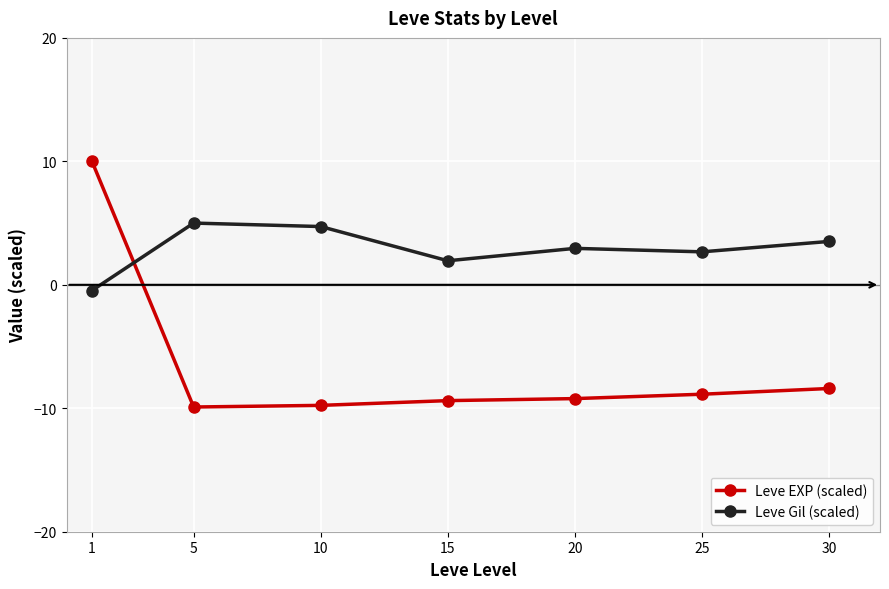

Which series ends up on top after the final intersection of Leve Gil (scaled) and Leve EXP (scaled)?

Leve Gil (scaled)